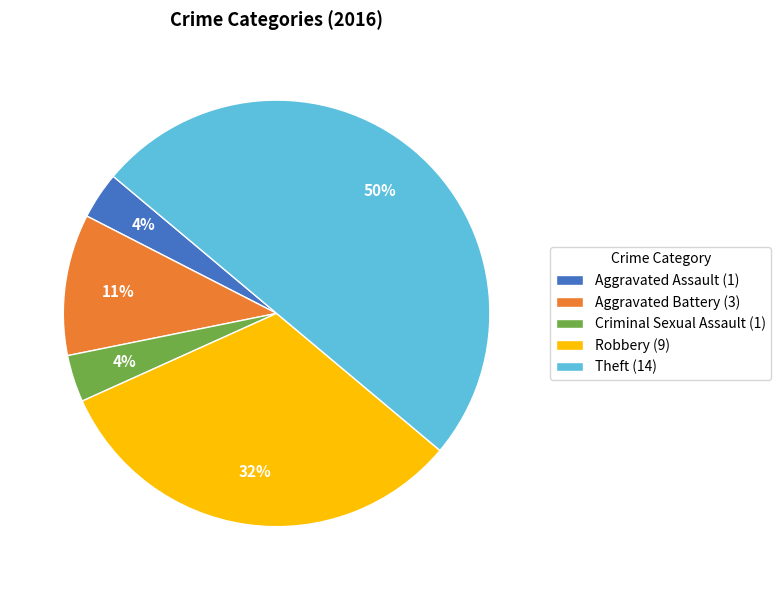

Count the number of slices in the pie.

5